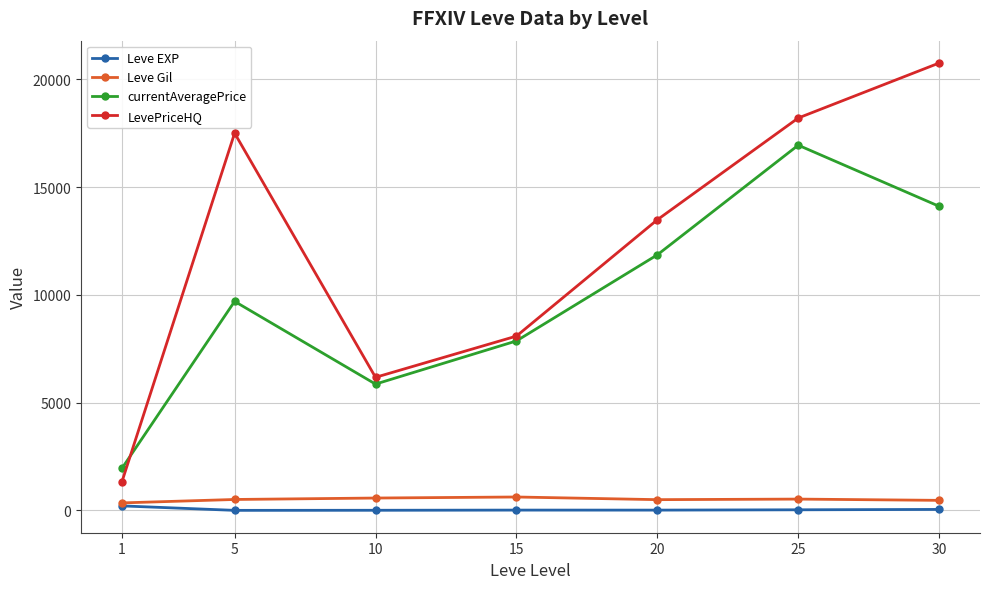

Rank the series by their maximum value, from lowest to highest.

Leve EXP, Leve Gil, currentAveragePrice, LevePriceHQ